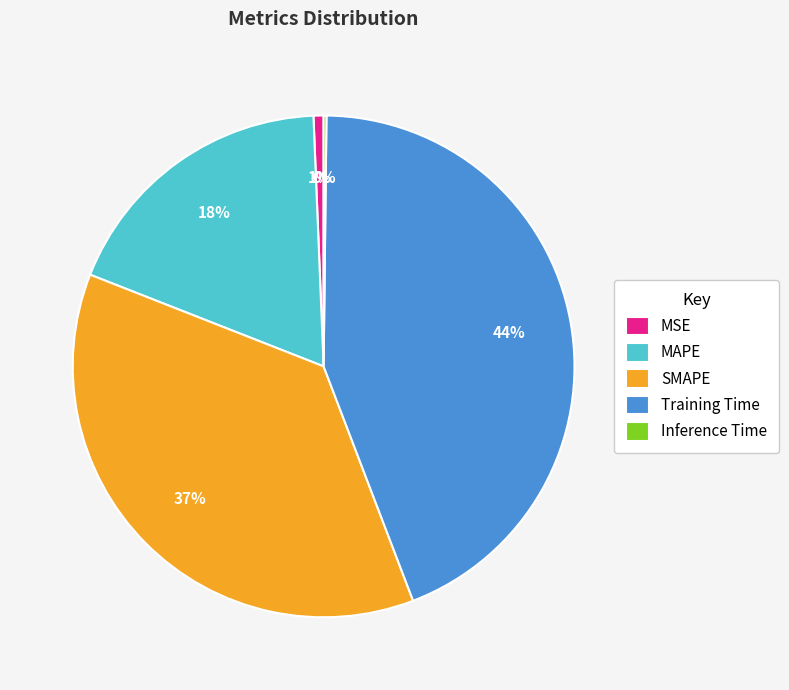

To the nearest percent, what percentage of the pie is MSE?

1%